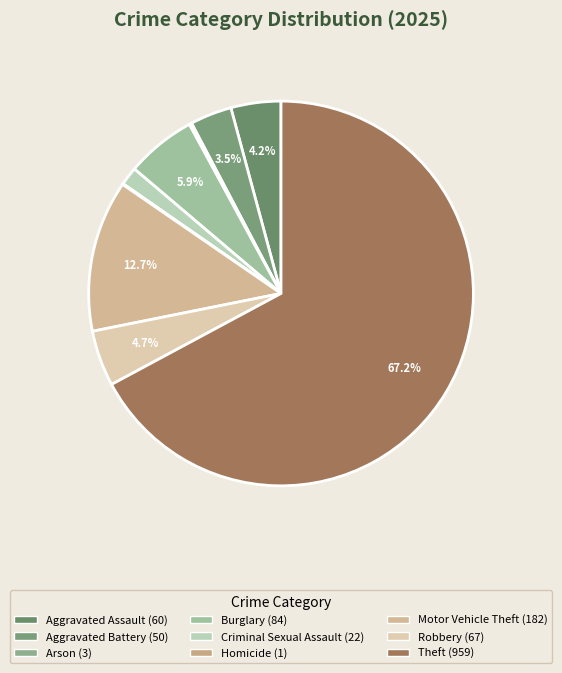

True or false: Criminal Sexual Assault accounts for 1% of the total.

False